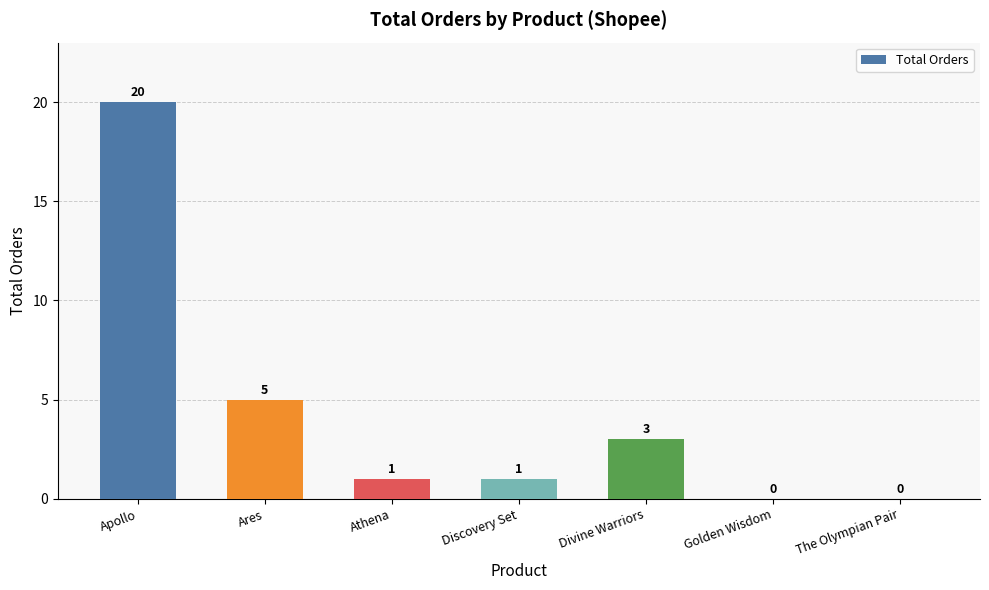

What is the sum of all values?

30